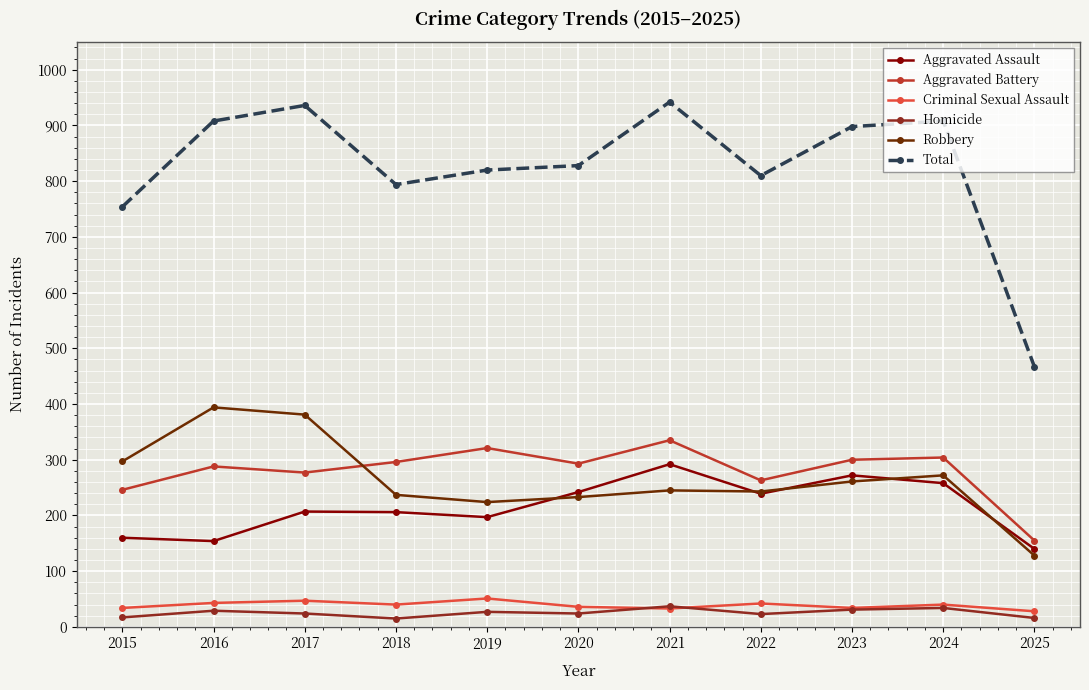

The value of Robbery at 2021 is 245. True or false?

True